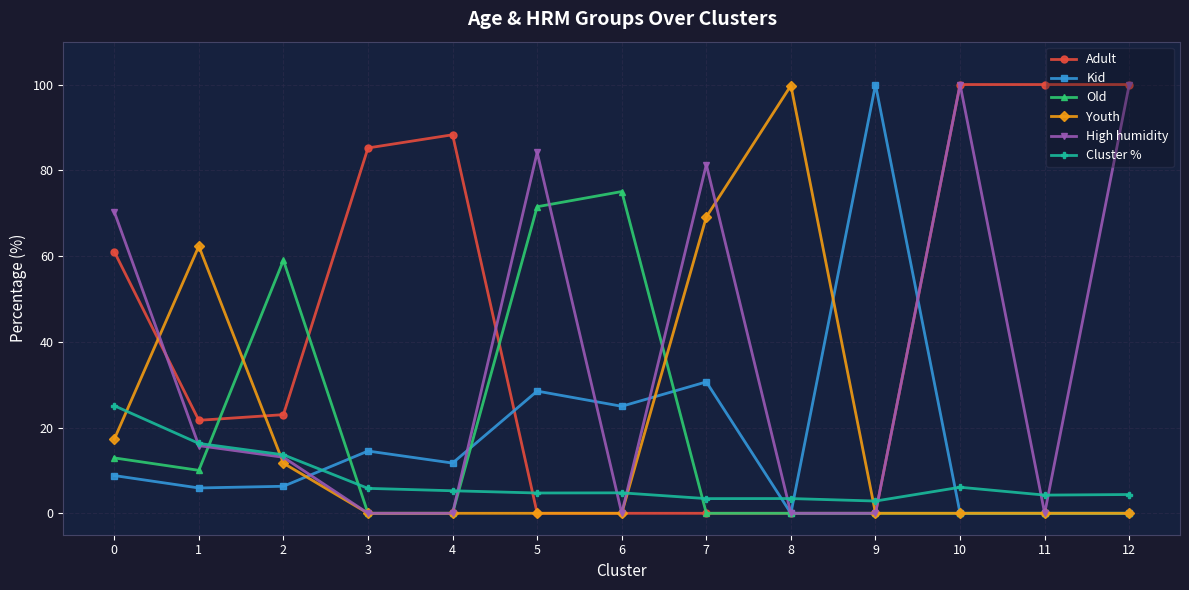

Which category has the highest value in the Youth series?

8